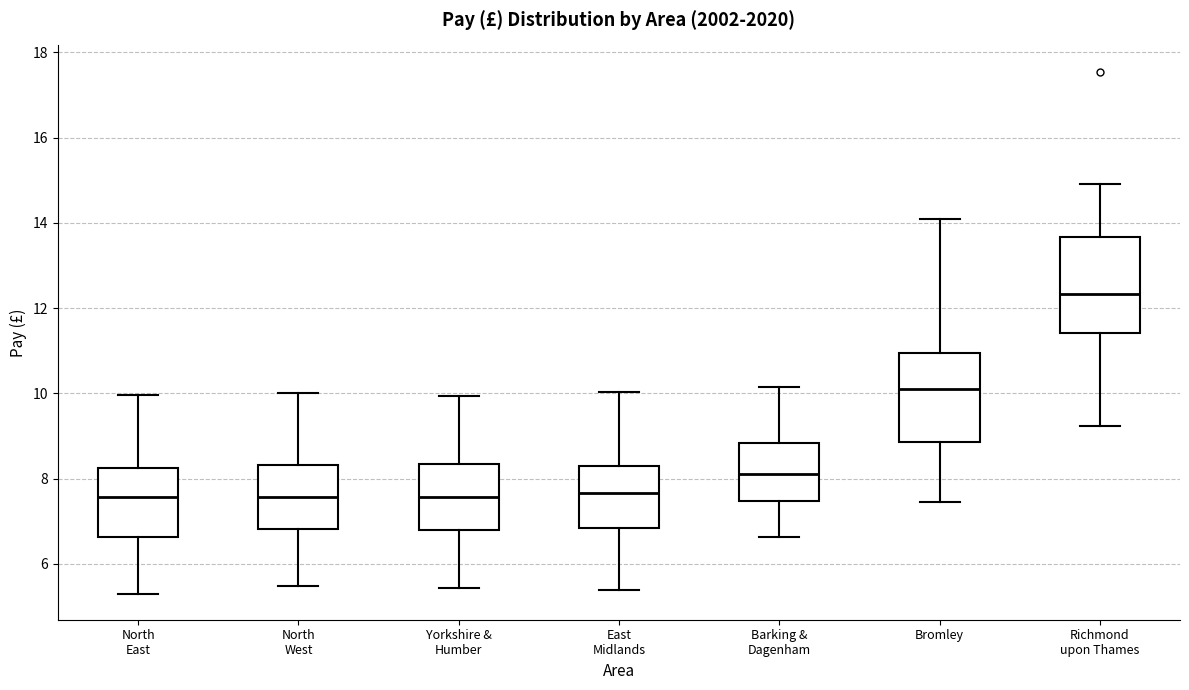

Reading left to right, read every box against the y-axis: the position of its median line, the range the box covers, and the ends of its whiskers. The values are not printed on the chart, so give them approximately, as read against the axis.

North East: median 7.6, box 6.6 to 8.2, whiskers 5.4 to 10.0
North West: median 7.6, box 6.8 to 8.4, whiskers 5.4 to 10.0
Yorkshire & Humber: median 7.6, box 6.8 to 8.4, whiskers 5.4 to 10.0
East Midlands: median 7.6, box 6.8 to 8.2, whiskers 5.4 to 10.0
Barking & Dagenham: median 8.2, box 7.4 to 8.8, whiskers 6.6 to 10.2
Bromley: median 10.2, box 8.8 to 11.0, whiskers 7.4 to 14.0
Richmond upon Thames: median 12.4, box 11.4 to 13.6, whiskers 9.2 to 15.0